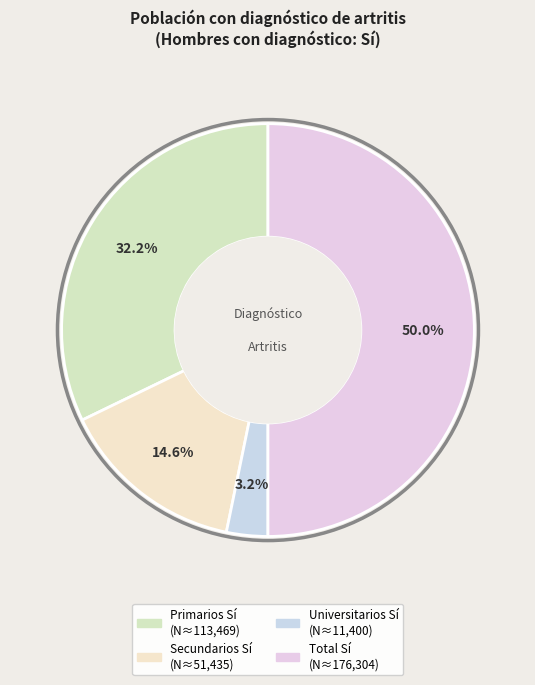

To the nearest percent, what portion does Secundarios represent?

15%